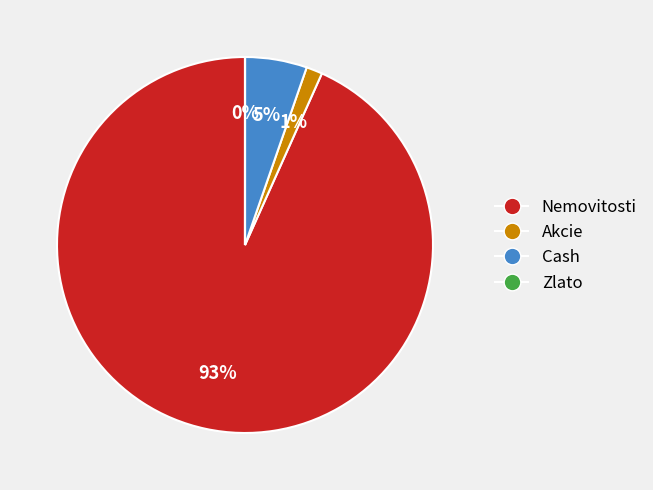

True or false: Akcie accounts for 1% of the total.

True